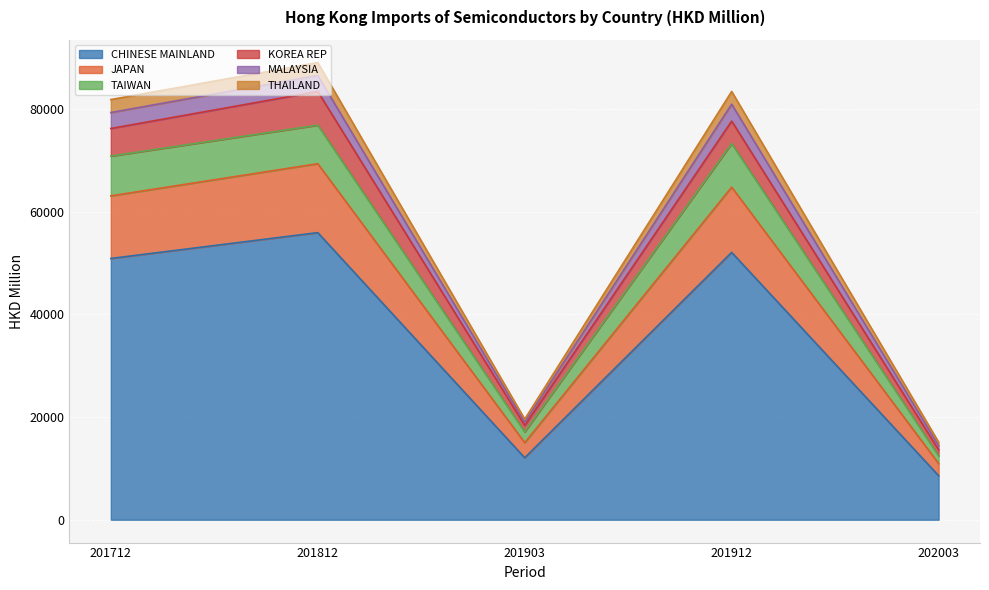

What are all the series names shown in the legend?

CHINESE MAINLAND, JAPAN, TAIWAN, KOREA REP, MALAYSIA, THAILAND